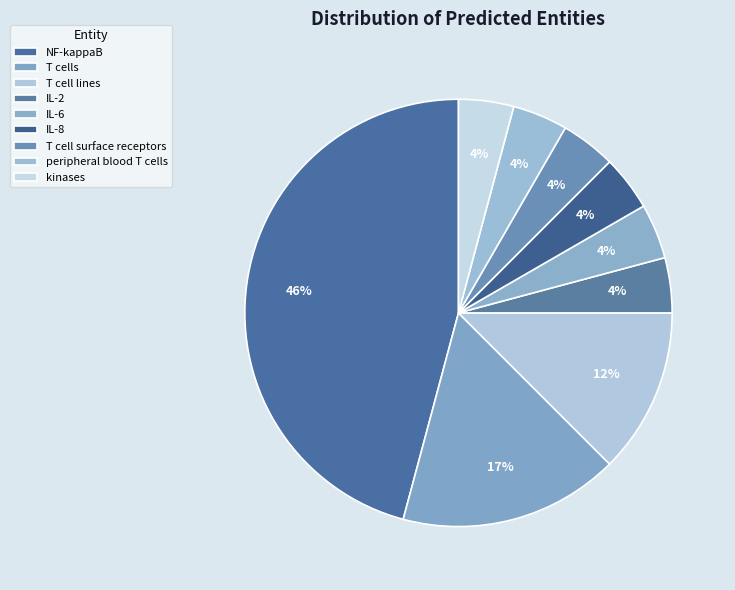

Which slice is the smallest?

IL-2